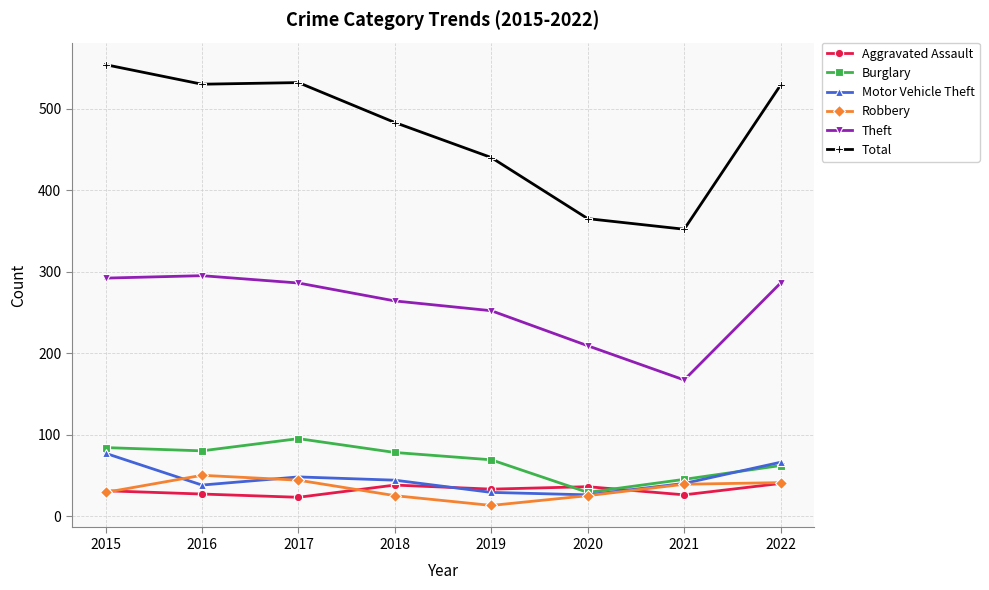

At which label does Robbery first exceed 39?

2016